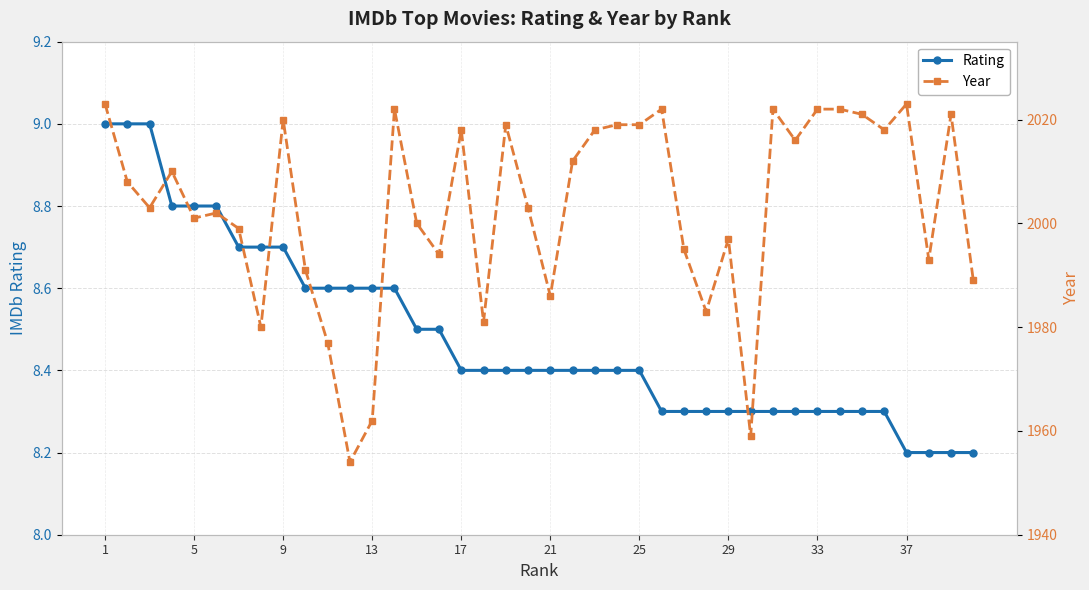

The Rating series shows 8.3 at 33. True or false?

True